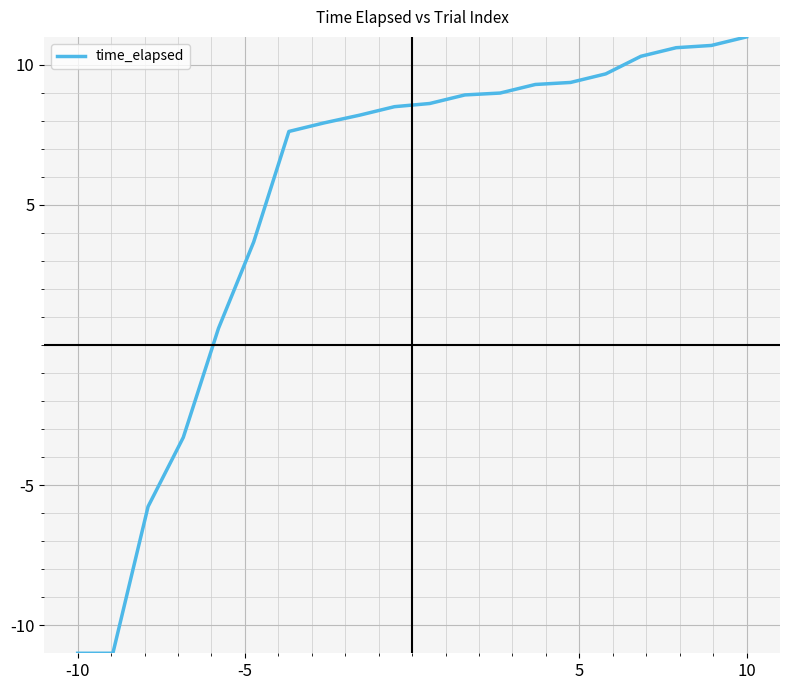

What is the sum of all values?

103.0